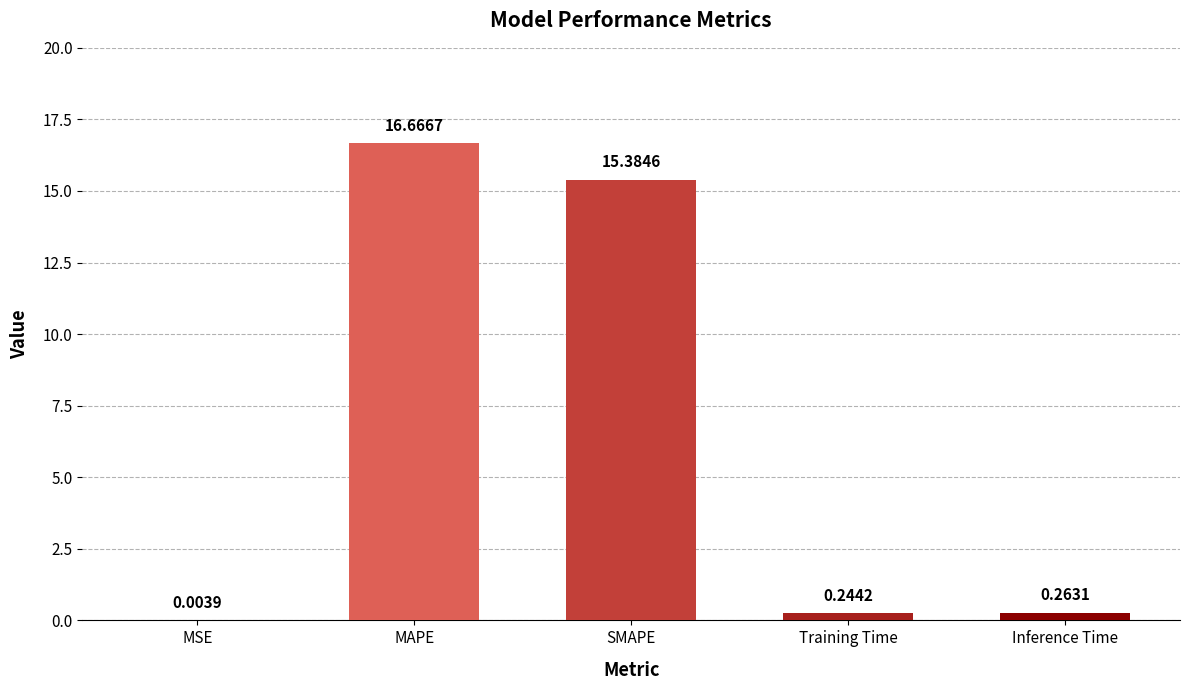

What is the sum of all values?

32.6